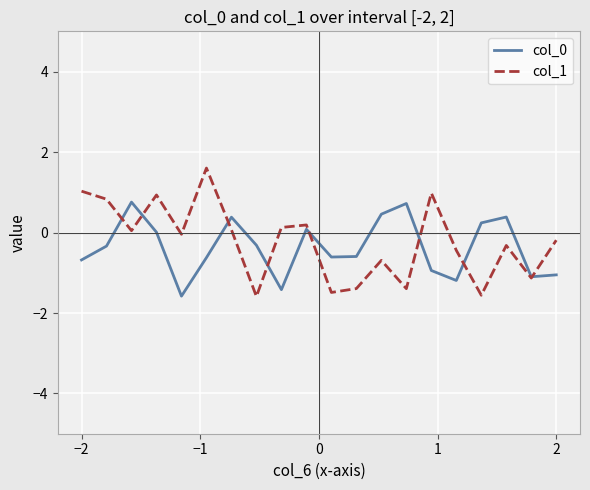

What is the difference between the second highest and minimum values in the col_1 series?

2.6